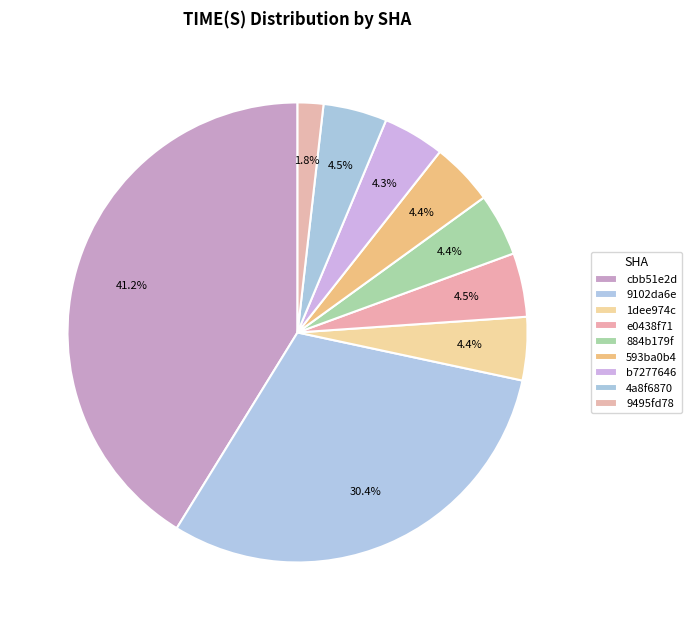

To the nearest percent, what portion does e0438f71 represent?

4%